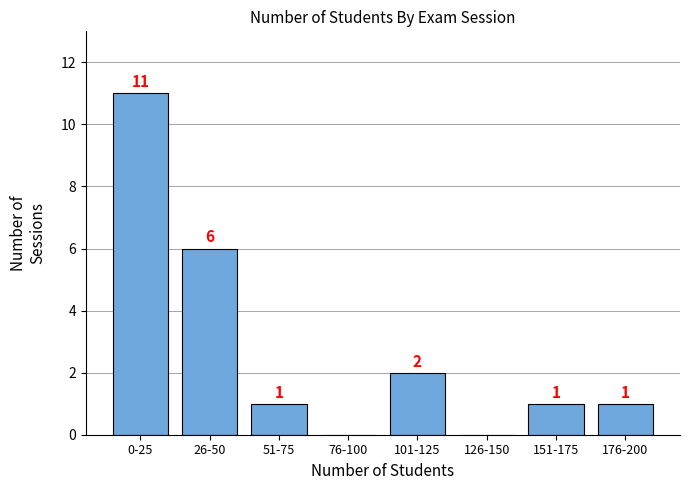

Reading left to right, list all the values displayed in this chart.

0-25=11	26-50=6	51-75=1	76-100=0	101-125=2	126-150=0	151-175=1	176-200=1